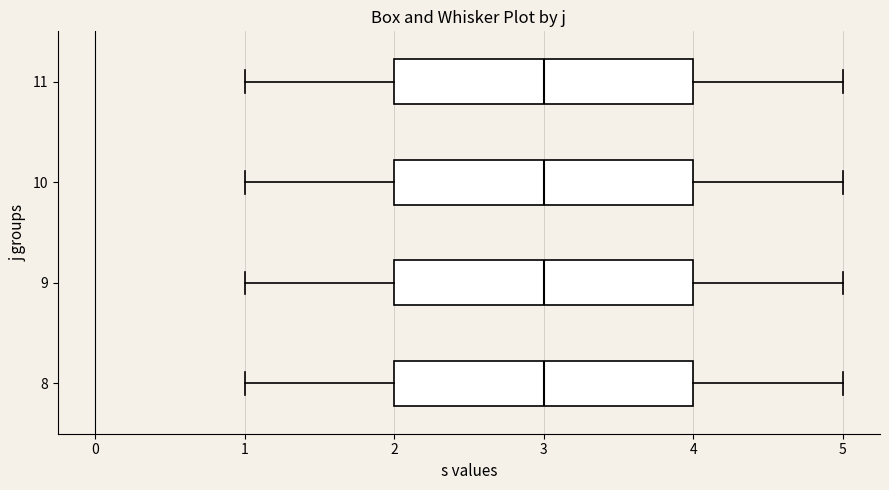

Reading bottom to top, read every box against the x-axis: the position of its median line, the range the box covers, and the ends of its whiskers. The values are not printed on the chart, so give them approximately, as read against the axis.

8: median 3, box 2 to 4, whiskers 1 to 5
9: median 3, box 2 to 4, whiskers 1 to 5
10: median 3, box 2 to 4, whiskers 1 to 5
11: median 3, box 2 to 4, whiskers 1 to 5